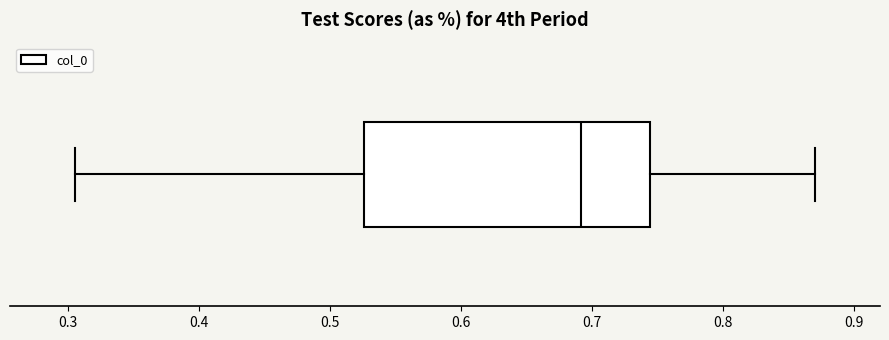

Read this box plot against the x-axis: the position of the median line, the range covered by the box, and the ends of both whiskers. The values are not printed on the chart, so give them approximately, as read against the axis.

median 0.69, box 0.53 to 0.74, whiskers 0.31 to 0.87